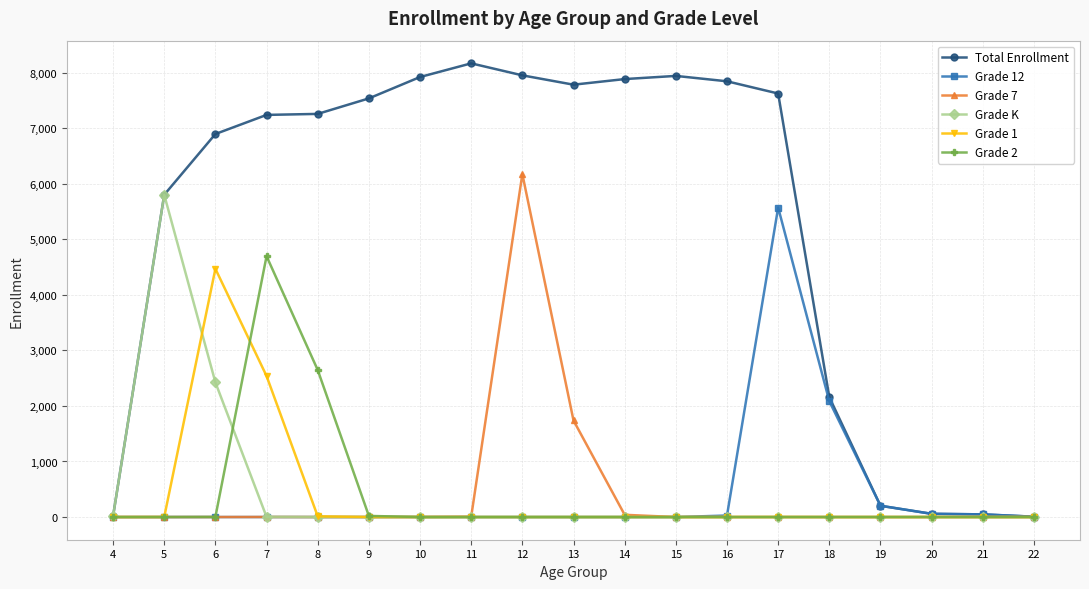

Is the value of Total Enrollment at 10 greater than the value of Grade 7 at 4?

Yes